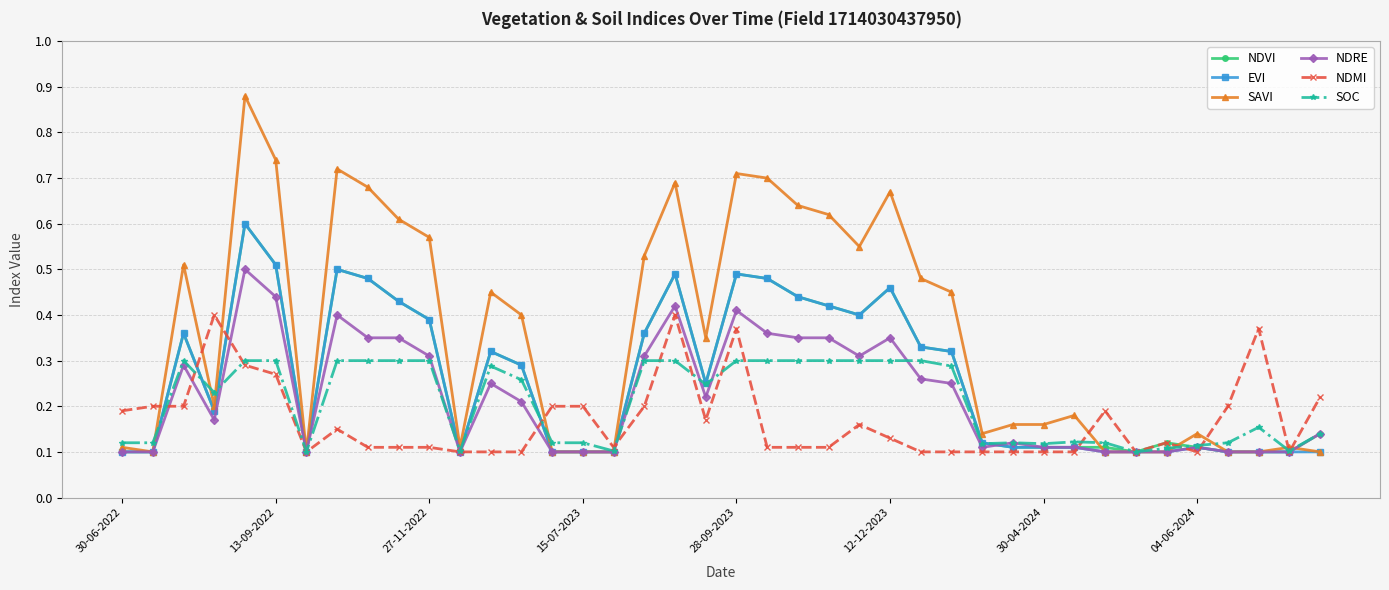

What is the sum of all NDVI values?

10.5